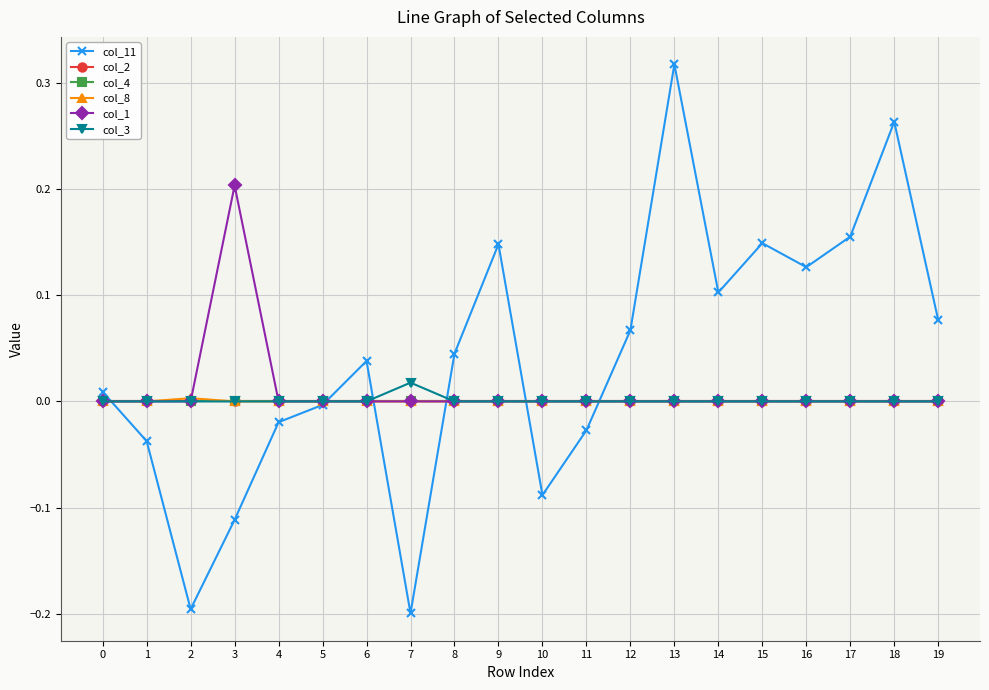

Is this an area chart (filled region under the line)?

No